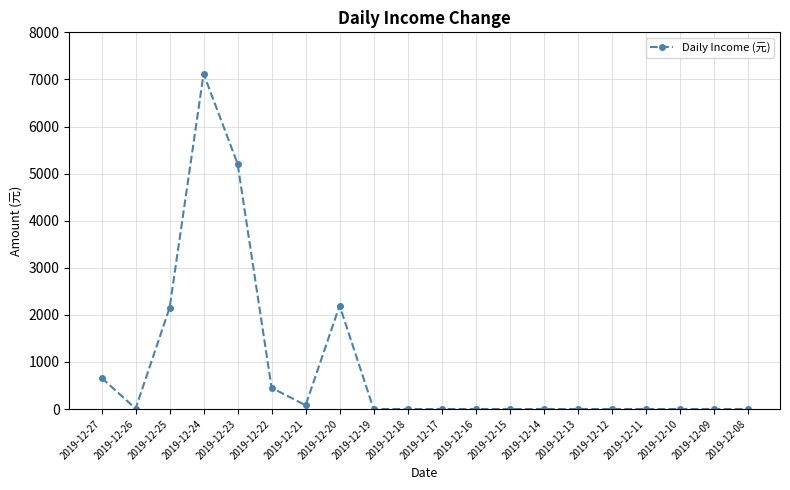

The value at 2019-12-25 is 2149. True or false?

True